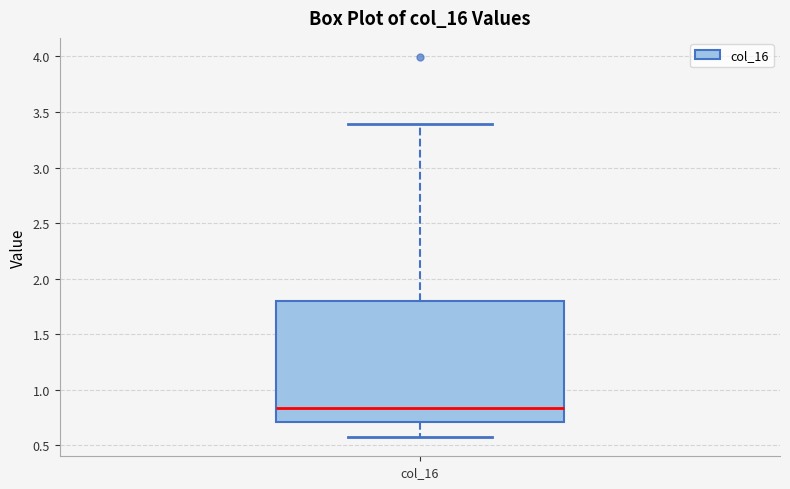

Read this box plot against the y-axis: the position of the median line, the range covered by the box, and the ends of both whiskers. The values are not printed on the chart, so give them approximately, as read against the axis.

median 0.85, box 0.70 to 1.80, whiskers 0.55 to 3.40